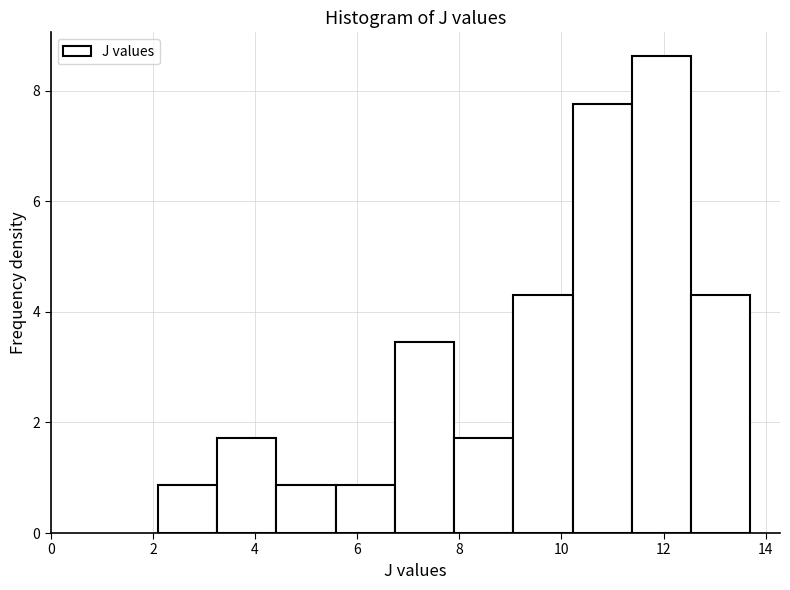

Over which range of the x-axis is the bar tallest?

11.38 to 12.54